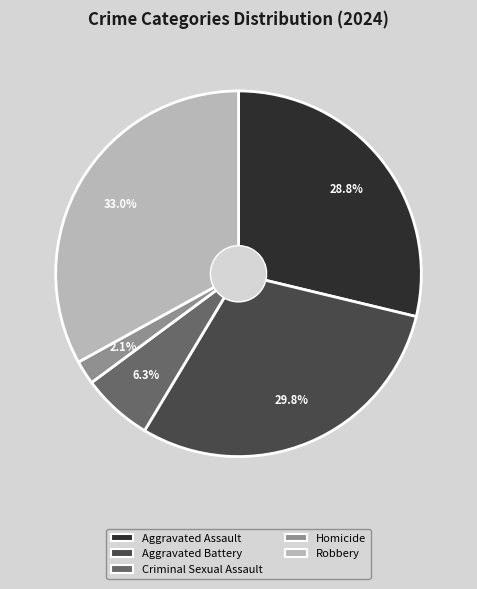

How many slices are in this pie chart?

5